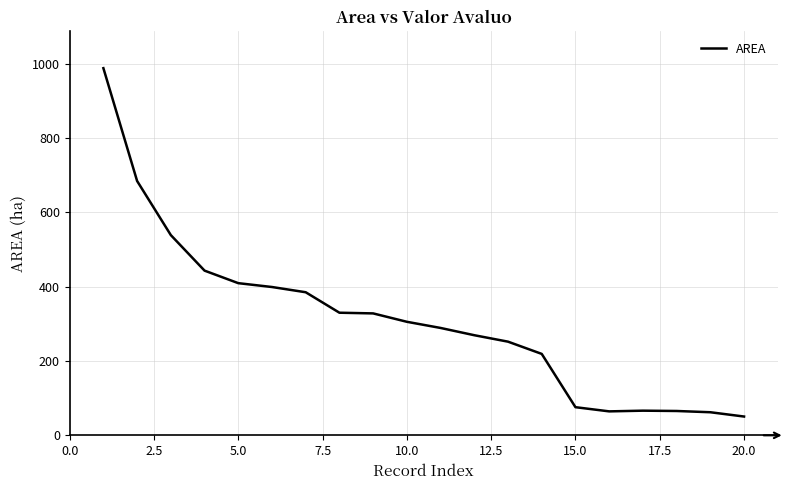

What is the difference between the maximum and minimum values?

937.4